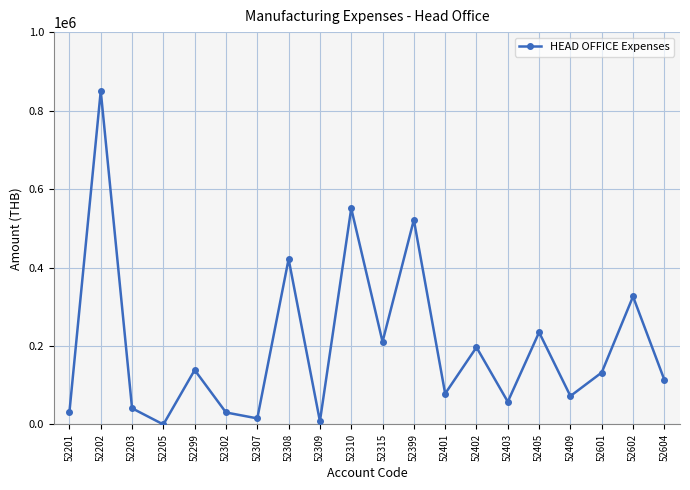

True or false: the data shows 361893.4 at 52315.

False